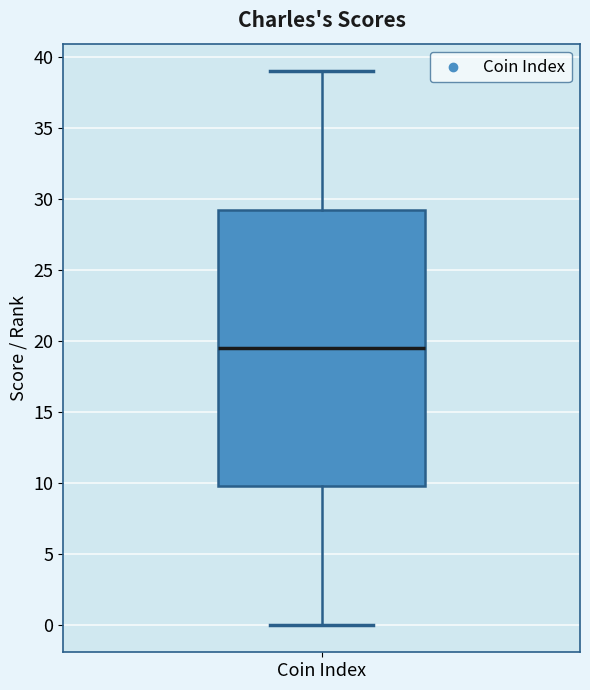

Where does the lower whisker of the box for Coin Index end on the y-axis? The values are not printed on the chart, so give them approximately, as read against the axis.

0.0